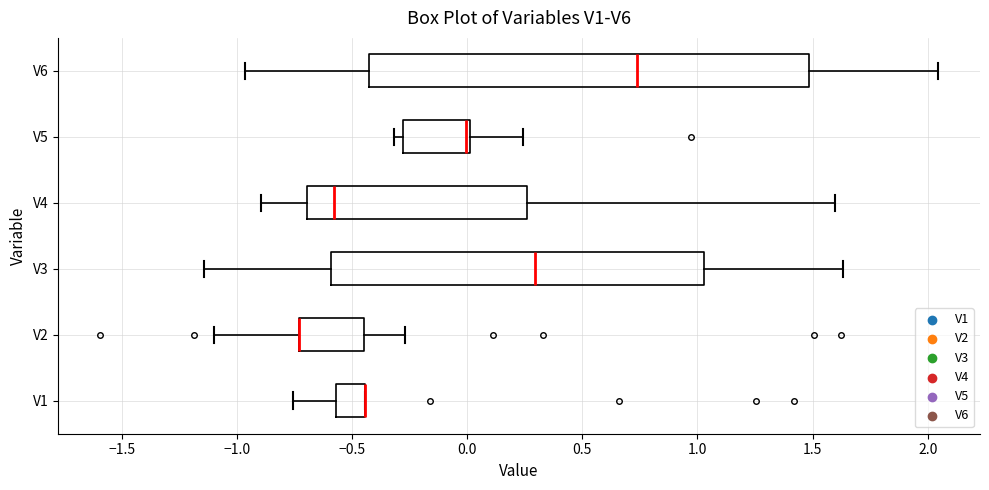

Reading bottom to top, transcribe this box plot: for each box, give where its median line is, the range the box spans, and where its two whiskers end, as read against the x-axis. The values are not printed on the chart, so give them approximately, as read against the axis.

V1: median -0.45 (drawn on the box's right edge), box -0.55 to -0.45, whiskers -0.75 to -0.45
V2: median -0.75 (drawn on the box's left edge), box -0.75 to -0.45, whiskers -1.10 to -0.25
V3: median 0.30, box -0.60 to 1.05, whiskers -1.15 to 1.65
V4: median -0.60, box -0.70 to 0.25, whiskers -0.90 to 1.60
V5: median 0.00 (drawn on the box's right edge), box -0.30 to 0.00, whiskers -0.30 (just left of the box's left edge) to 0.25
V6: median 0.75, box -0.45 to 1.50, whiskers -0.95 to 2.05